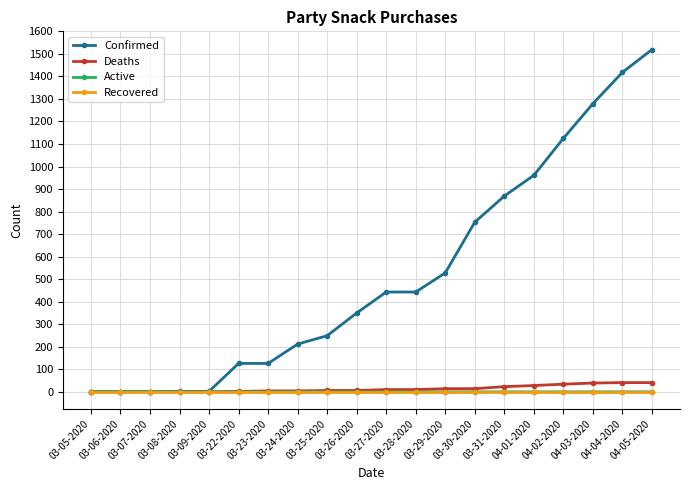

At how many categories does at least one series exceed 583?

7